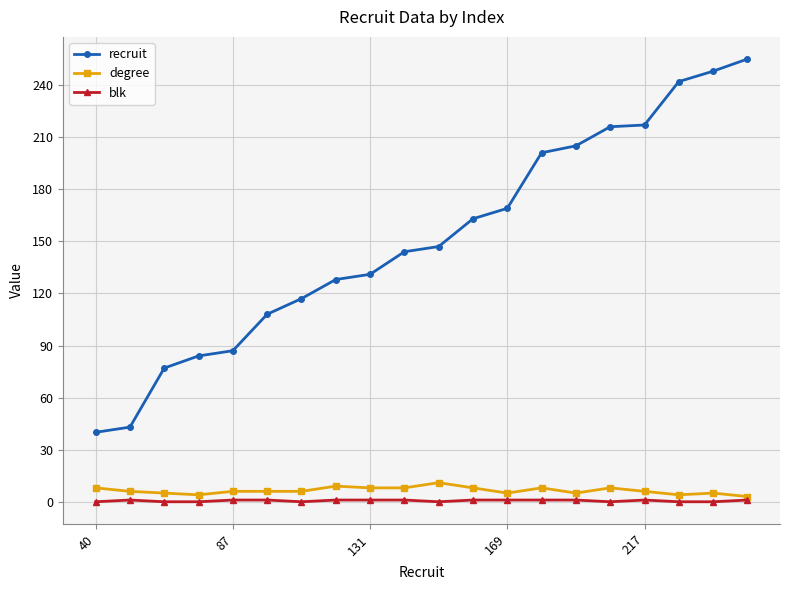

What is the maximum value for recruit?

255